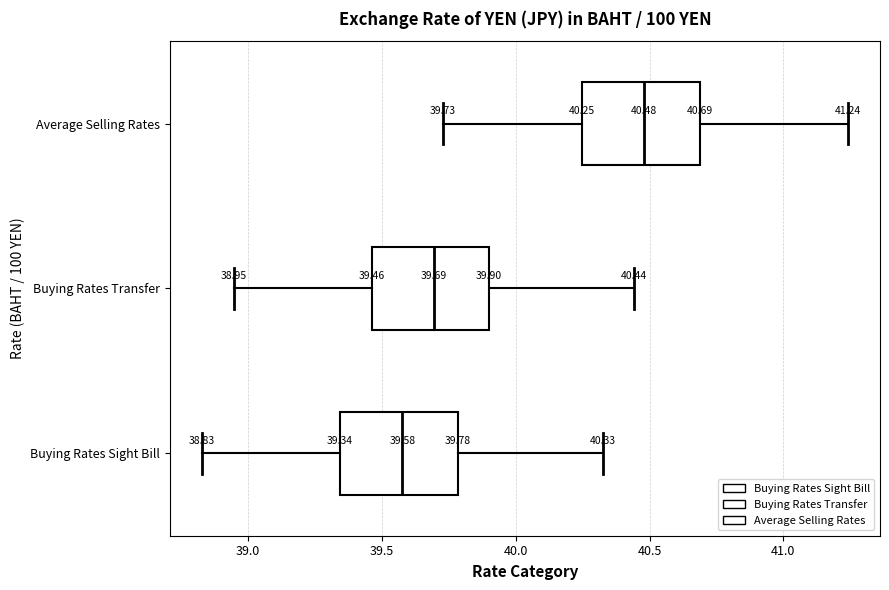

Which box has the furthest to the left median line?

Buying Rates Sight Bill